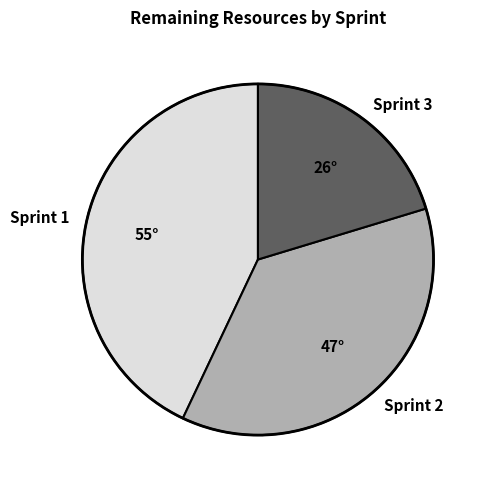

How many segments does this pie chart have?

3